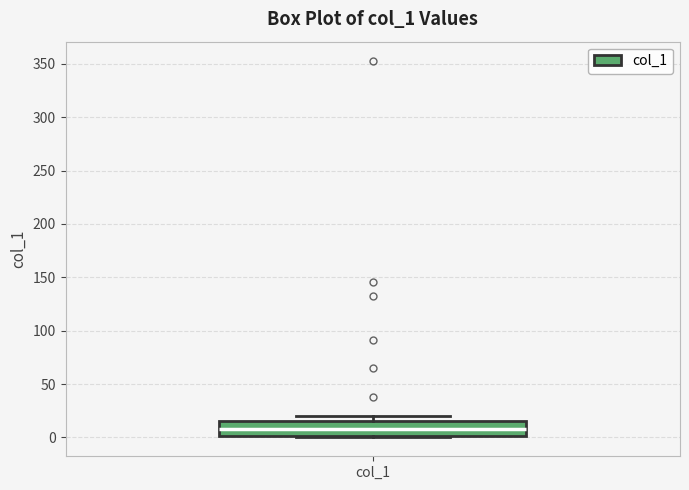

Read this box plot against the y-axis: the position of the median line, the range covered by the box, and the ends of both whiskers. The values are not printed on the chart, so give them approximately, as read against the axis.

median 10, box 0 to 15, whiskers 0 to 20